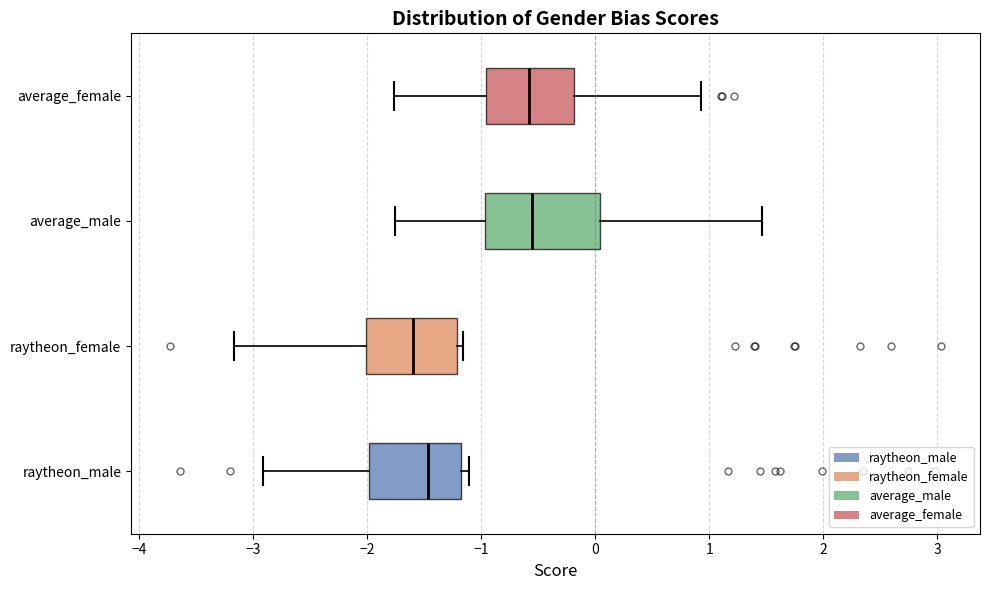

Reading bottom to top, transcribe this box plot: for each box, give where its median line is, the range the box spans, and where its two whiskers end, as read against the x-axis. The values are not printed on the chart, so give them approximately, as read against the axis.

raytheon_male: median -1.5, box -2.0 to -1.2, whiskers -2.9 to -1.1
raytheon_female: median -1.6, box -2.0 to -1.2, whiskers -3.2 to -1.2 (just right of the box's right edge)
average_male: median -0.6, box -1.0 to 0.0, whiskers -1.8 to 1.5
average_female: median -0.6, box -1.0 to -0.2, whiskers -1.8 to 0.9